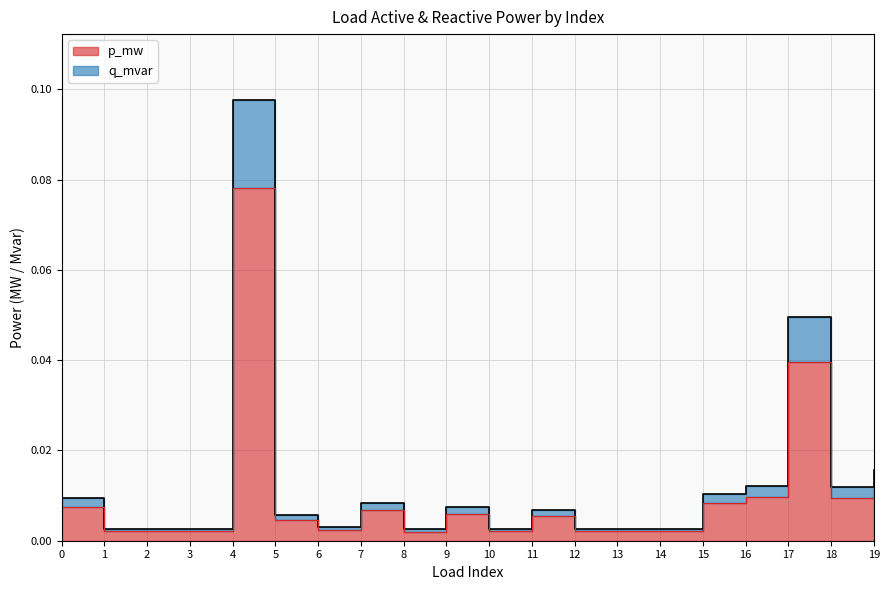

How many interior local peaks does the q_mvar series have?

5